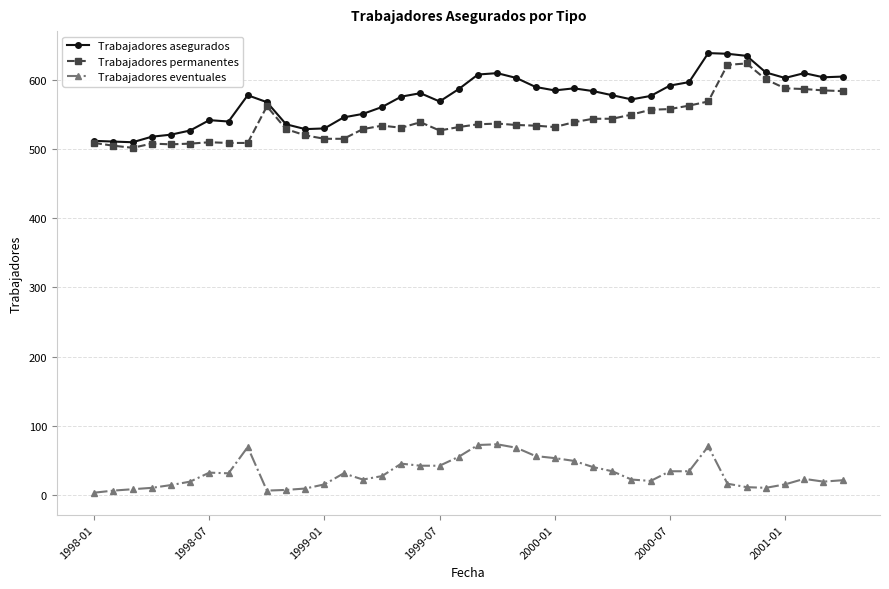

True or false: Trabajadores permanentes has more than 2 interior local peaks.

True